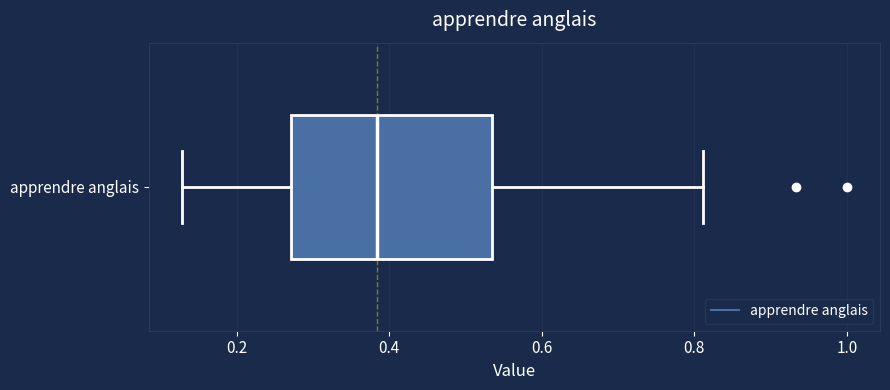

Read this box plot against the x-axis: the position of the median line, the range covered by the box, and the ends of both whiskers. The values are not printed on the chart, so give them approximately, as read against the axis.

median 0.38, box 0.28 to 0.54, whiskers 0.12 to 0.82